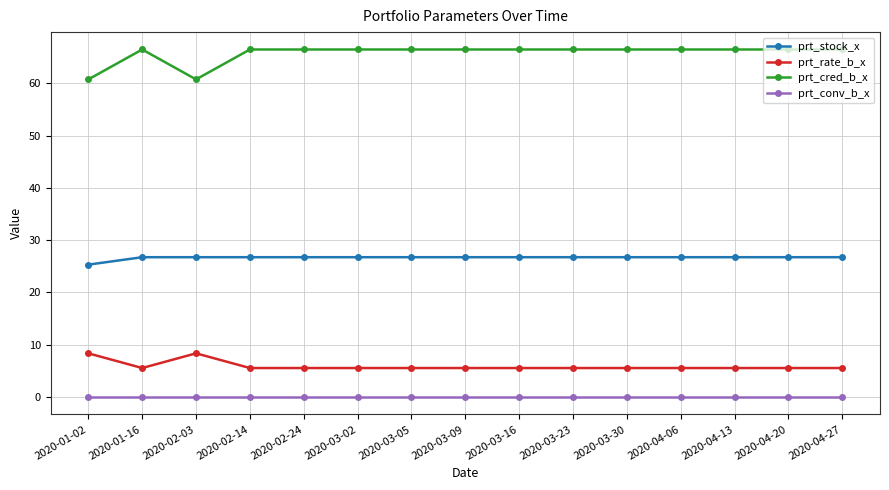

What is the difference between the highest and lowest values at 2020-02-03?

60.7